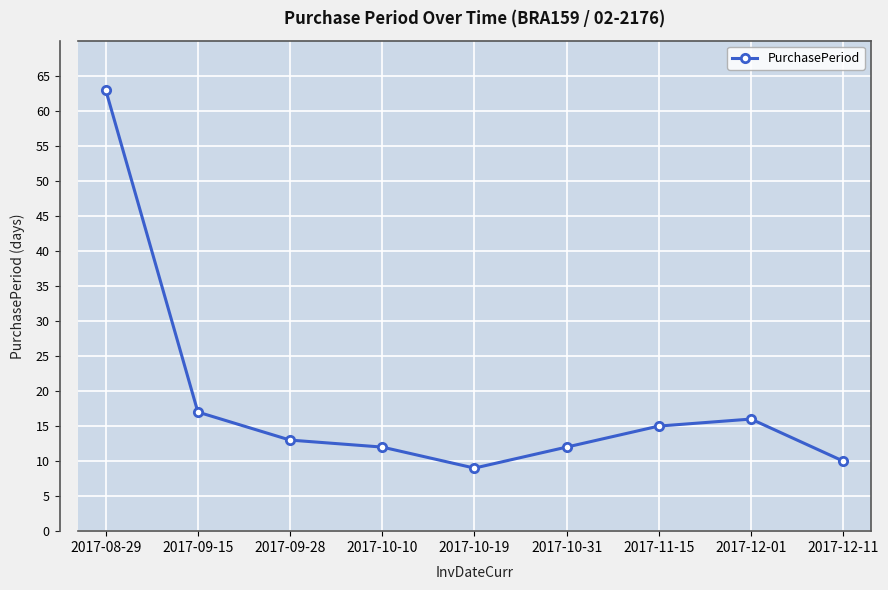

Which label corresponds to the smallest value in the chart?

2017-10-19